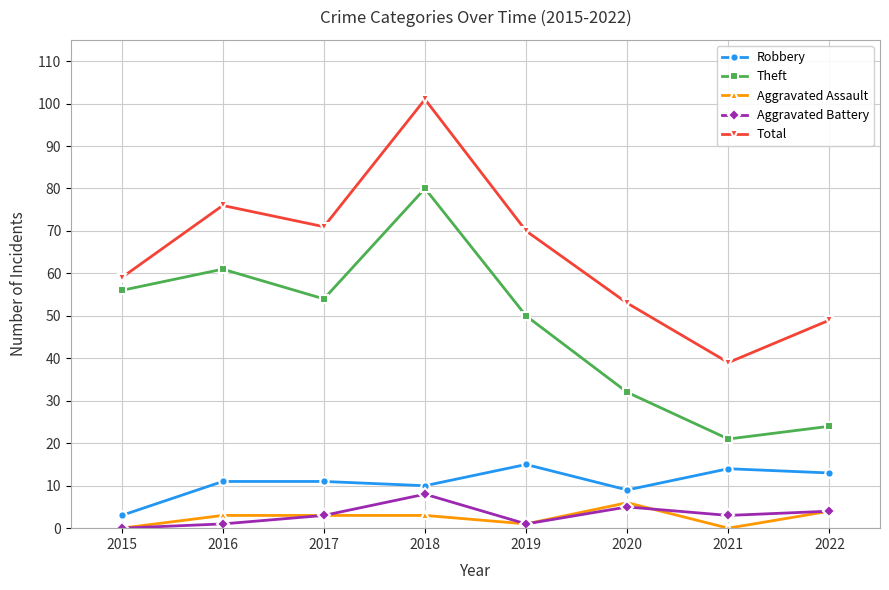

Which series changed the most between 2021 and 2022?

Total